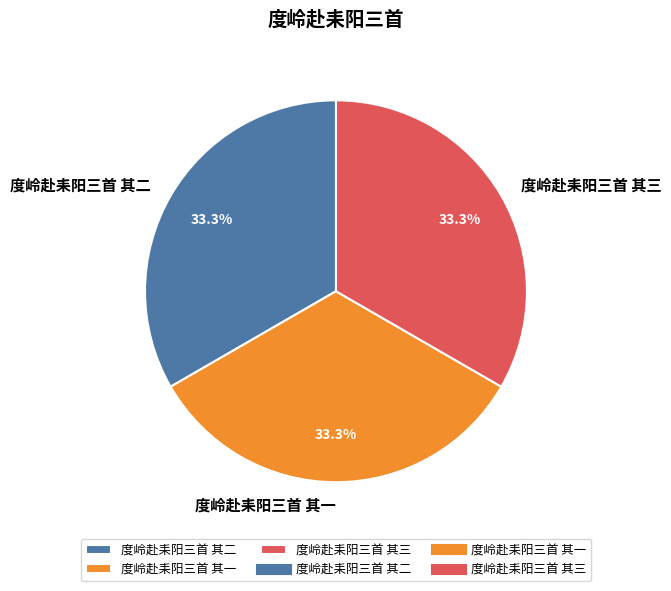

True or false: 度岭赴耒阳三首 其二 accounts for 20% of the total.

False